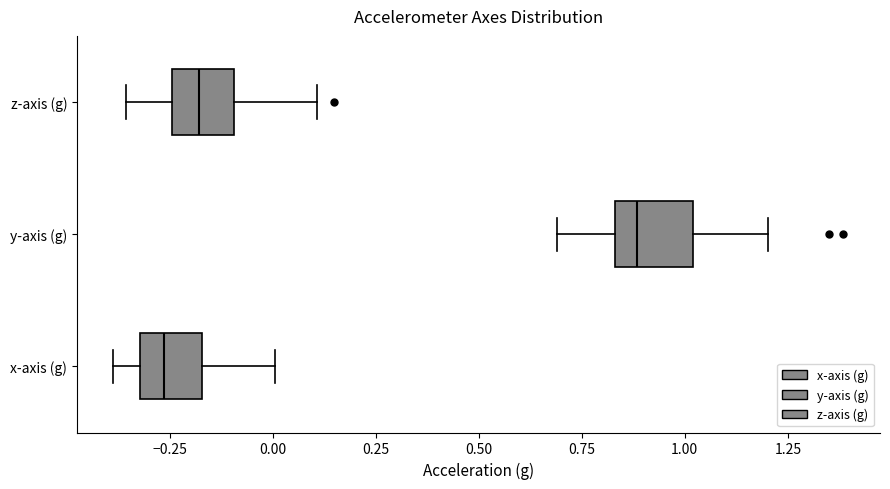

Where is the right edge of the box for y-axis (g) on the x-axis? The values are not printed on the chart, so give them approximately, as read against the axis.

1.00